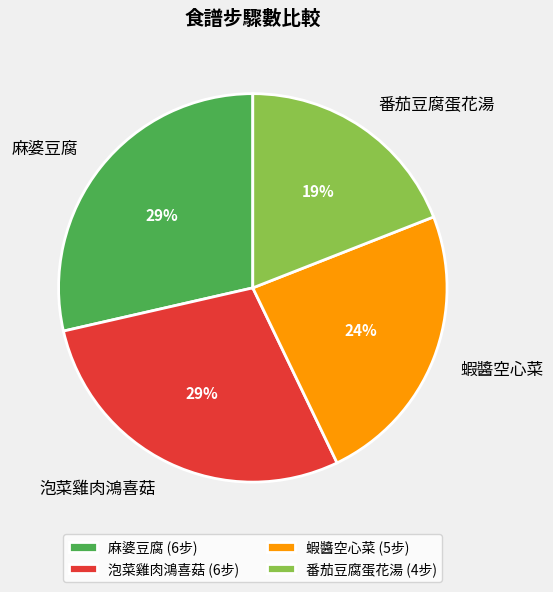

Which slice is the smallest?

番茄豆腐蛋花湯